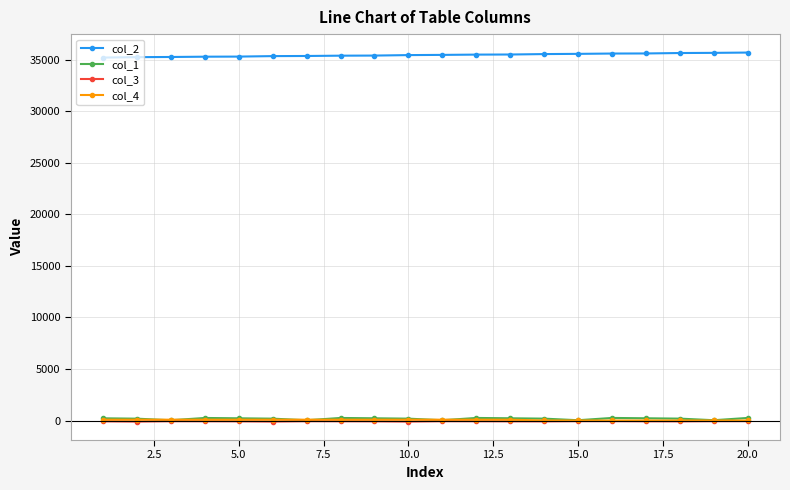

True or false: col_3 has more than 0 points higher than both neighbors.

True